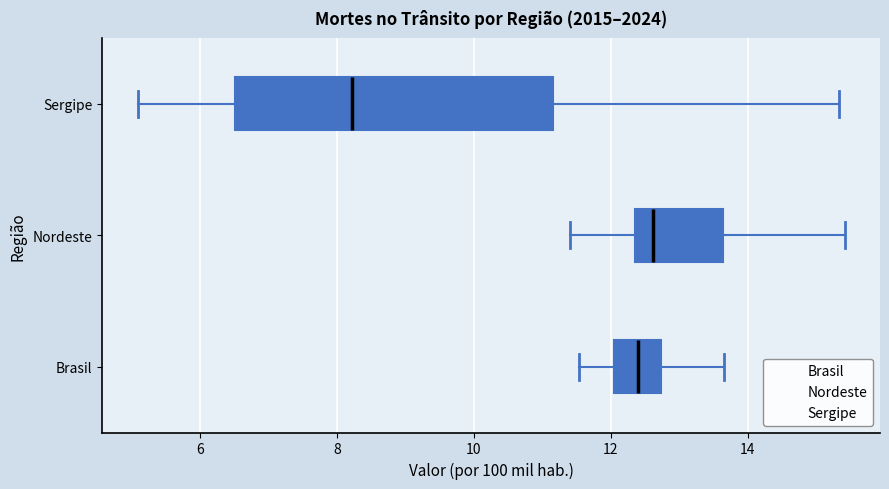

Where is the right edge of the box for Brasil on the x-axis? The values are not printed on the chart, so give them approximately, as read against the axis.

12.8